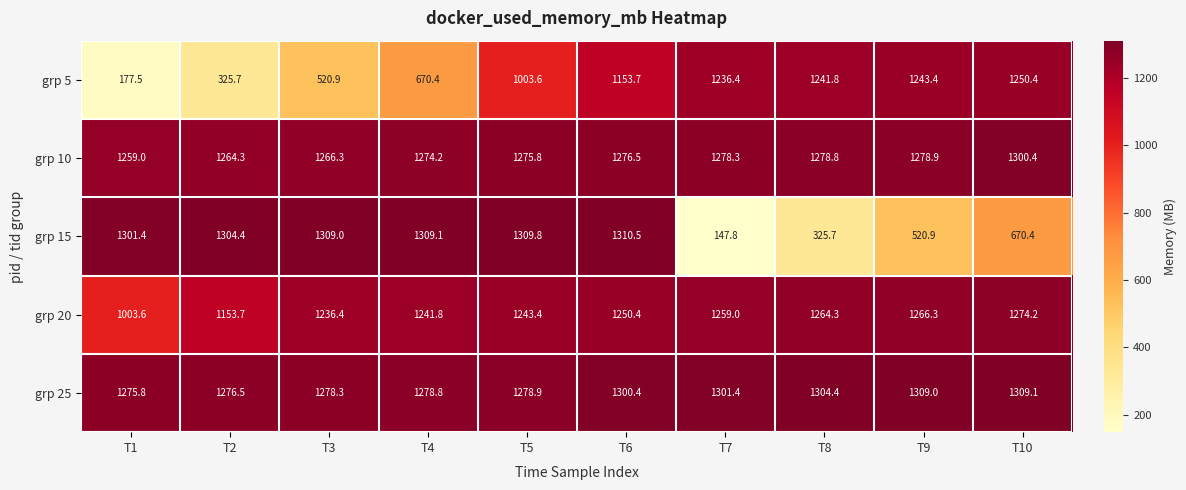

At which category is the sum across all series the highest?

T6